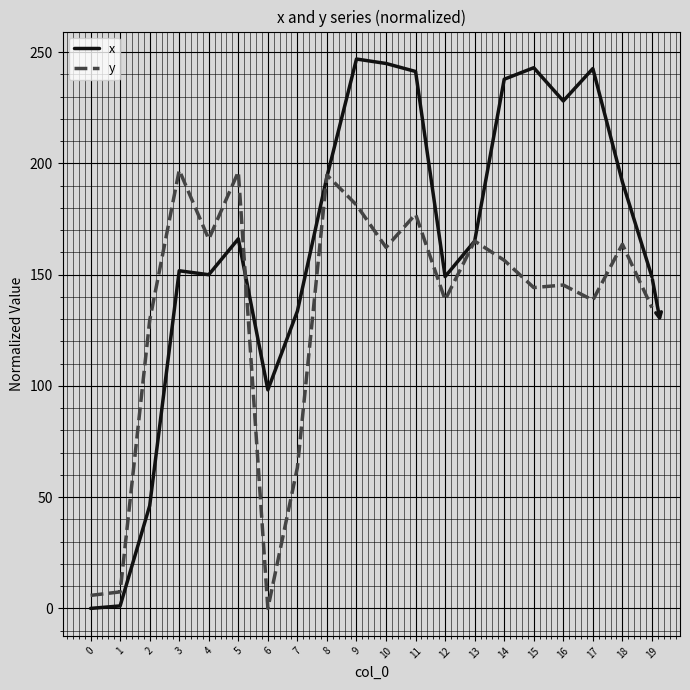

How many lines are shown in the chart?

2